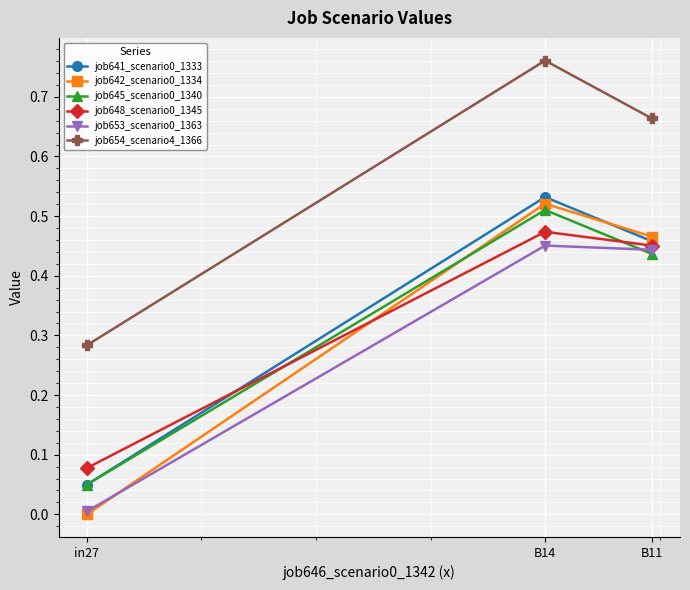

The value of job654_scenario4_1366 at in27 is 0.5. True or false?

False